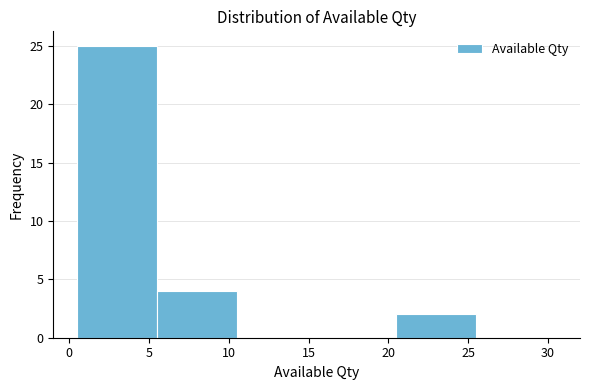

What is the height of the bar covering 20.5 to 25.5 on the x-axis? The values are not printed on the chart, so give them approximately, as read against the axis.

2